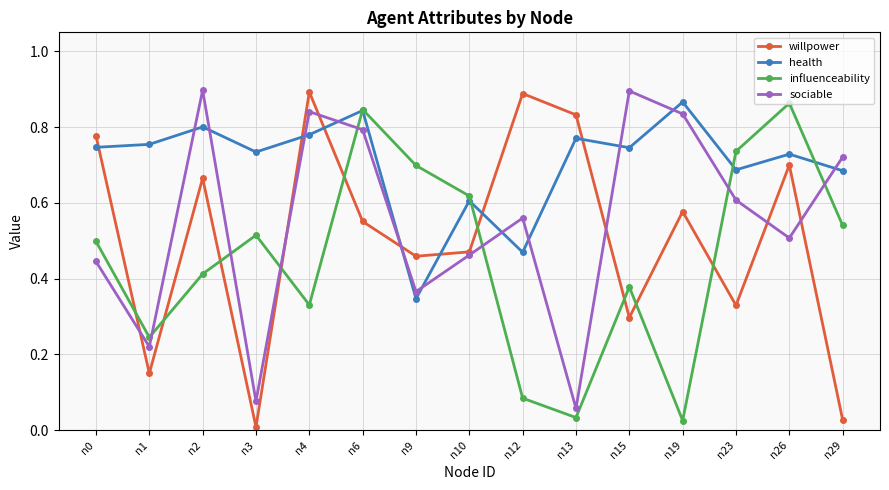

Rank the series at n3 from highest to lowest value.

health, influenceability, sociable, willpower